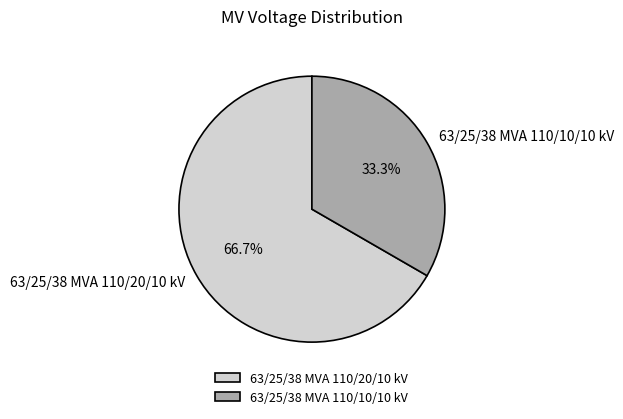

The 63/25/38 MVA 110/10/10 kV slice represents 33% of the pie. True or false?

True